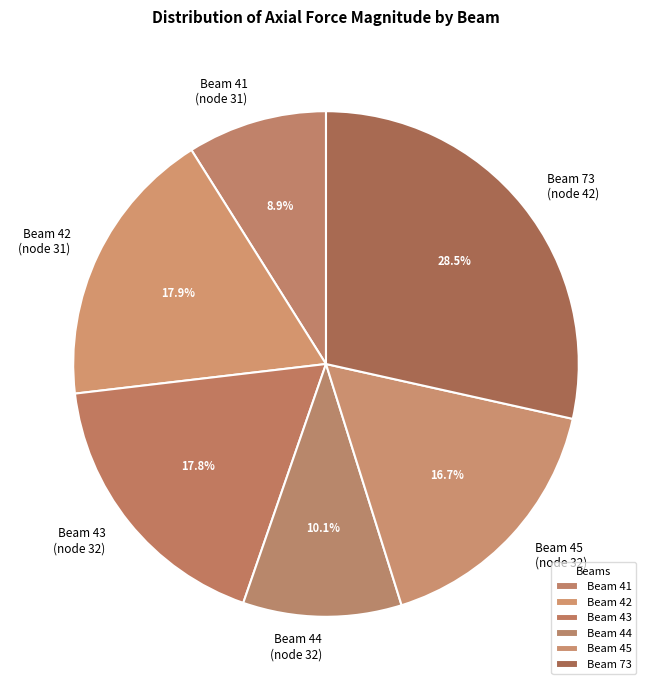

Between Beam 41 (node 31) and Beam 43 (node 32), which is larger?

Beam 43 (node 32)